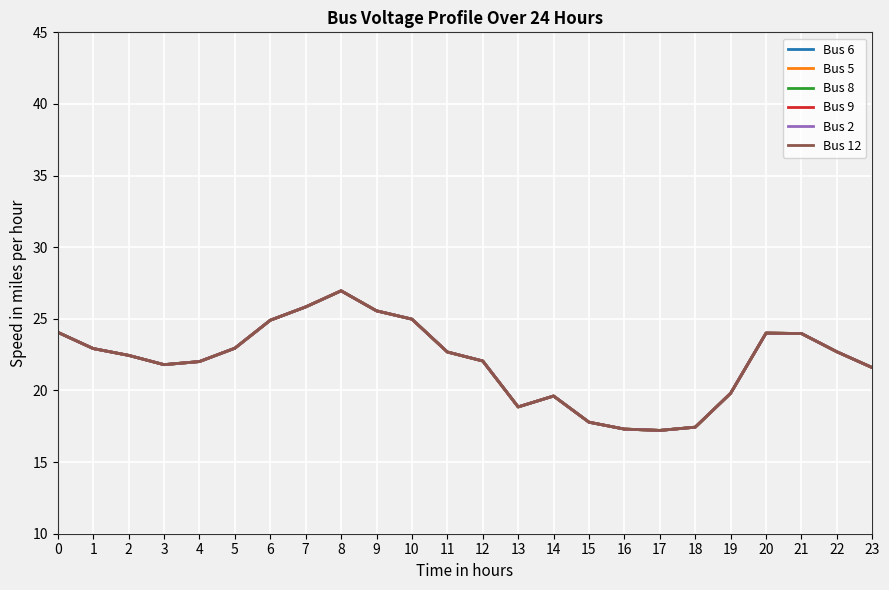

What is the difference between the Bus 5 values at 14 and 15?

1.8